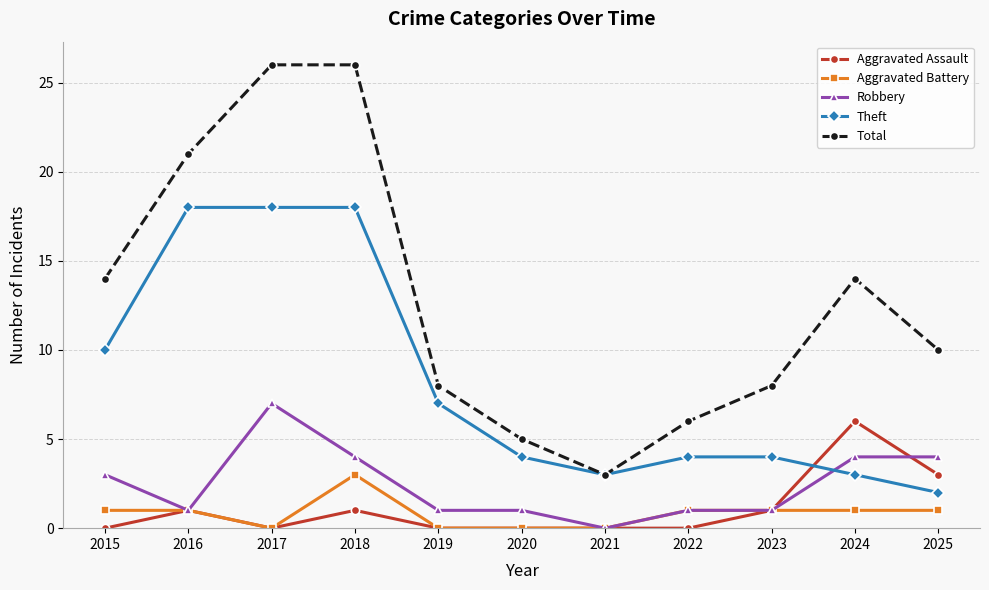

True or false: Aggravated Assault has more than 2 points higher than both neighbors.

True